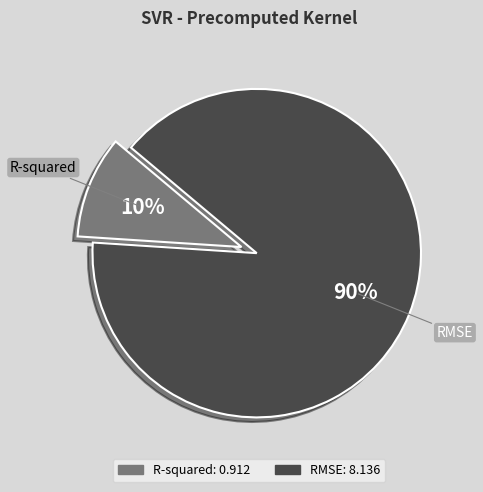

Approximately how many times larger is the value at R-squared compared to RMSE?

0.1